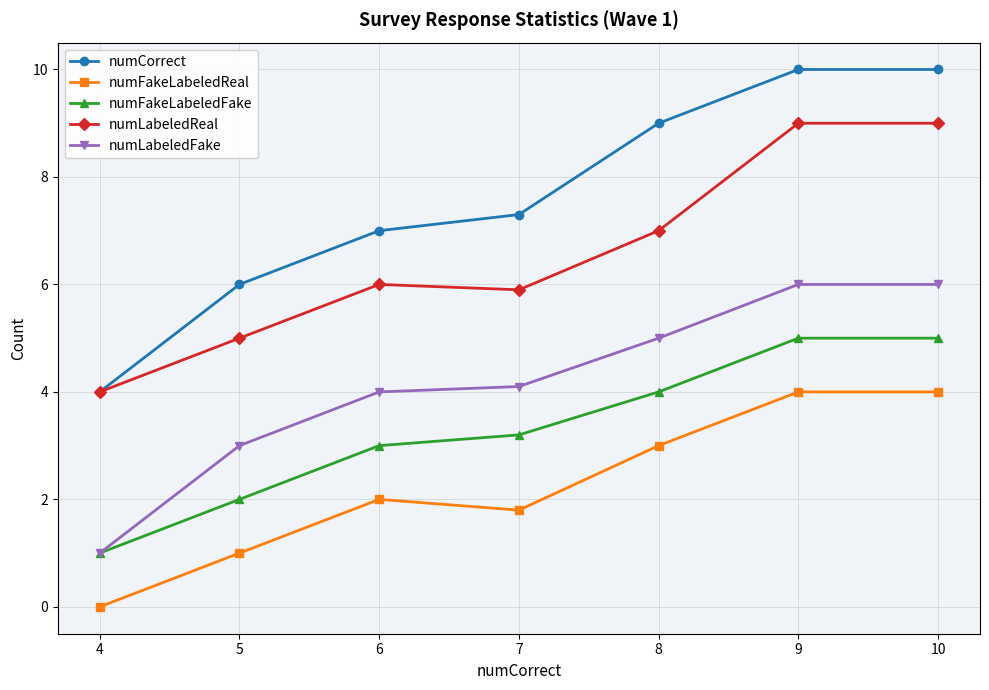

Which series has the largest range (max minus min)?

numCorrect